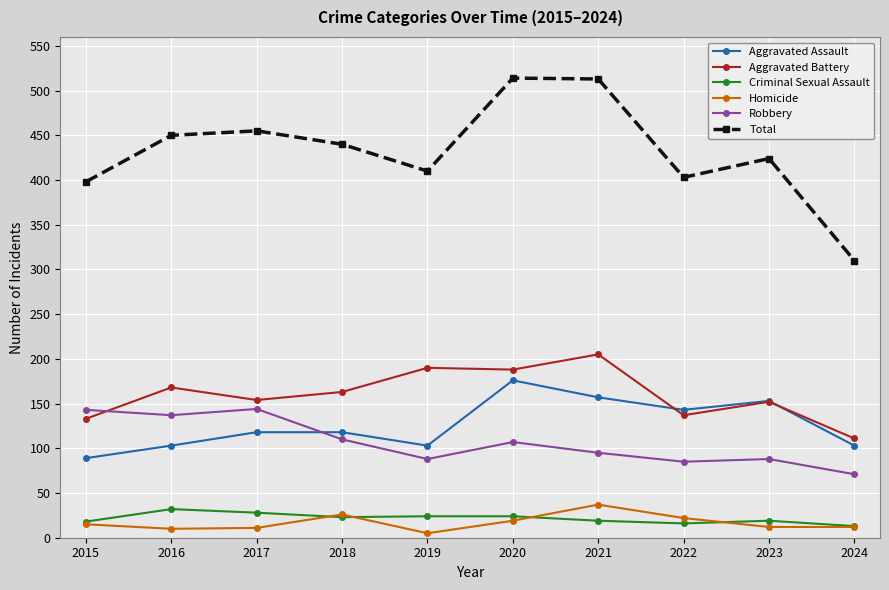

What are all the series names shown in the legend?

Aggravated Assault, Aggravated Battery, Criminal Sexual Assault, Homicide, Robbery, Total